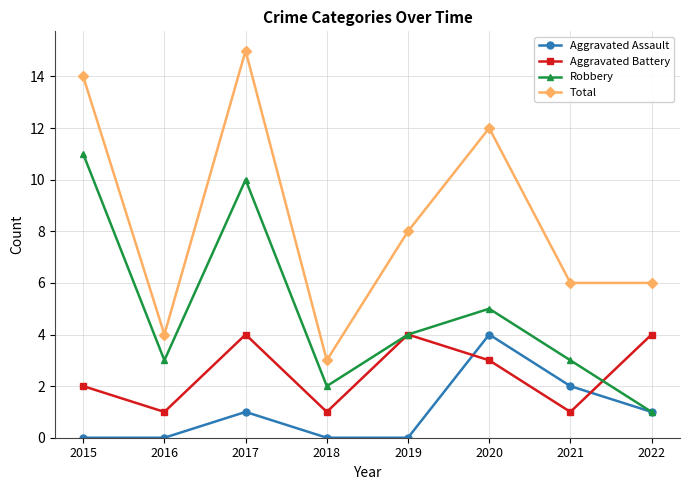

Rank the series by their average value, from highest to lowest.

Total, Robbery, Aggravated Battery, Aggravated Assault